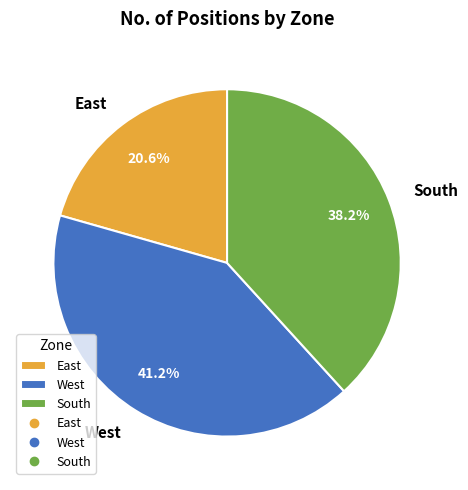

Which has a higher value, South or West?

West